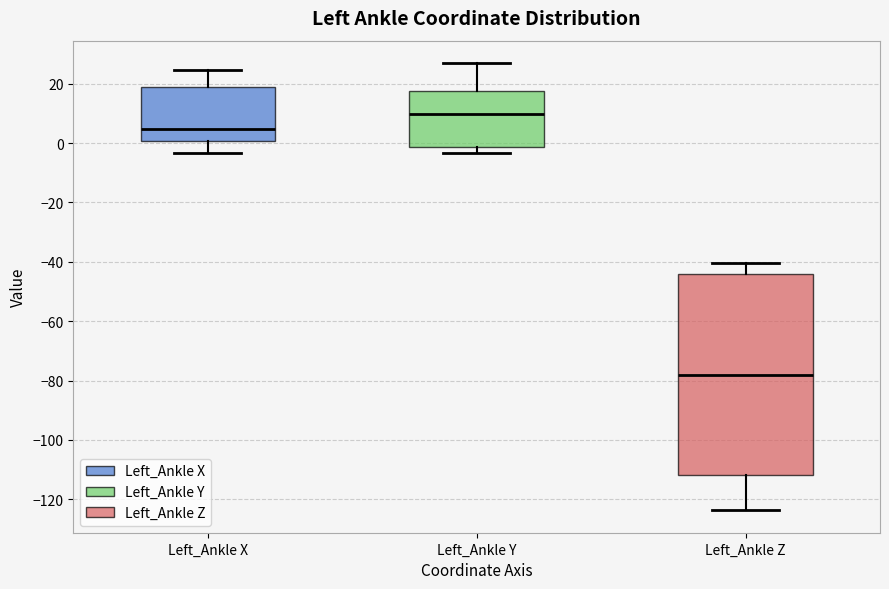

Where does the median line of the box for Left_Ankle X sit on the y-axis? The values are not printed on the chart, so give them approximately, as read against the axis.

4